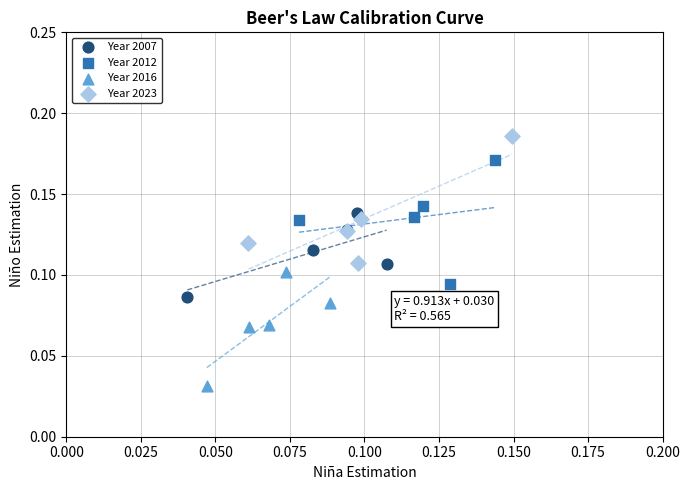

Which series reaches the minimum Y coordinate?

Year 2016